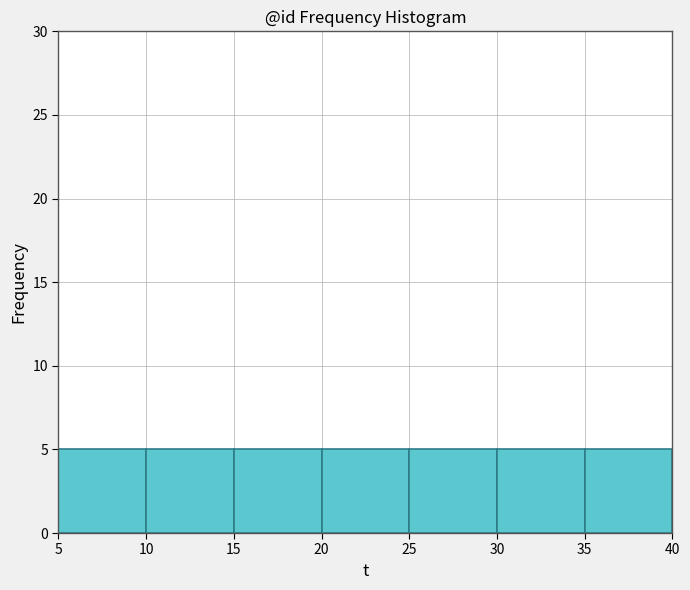

Reading left to right, list every bar in this chart as the range it spans on the x-axis followed by its height. The values are not printed on the chart, so give them approximately, as read against the axis.

5 to 10: 5
10 to 15: 5
15 to 20: 5
20 to 25: 5
25 to 30: 5
30 to 35: 5
35 to 40: 5